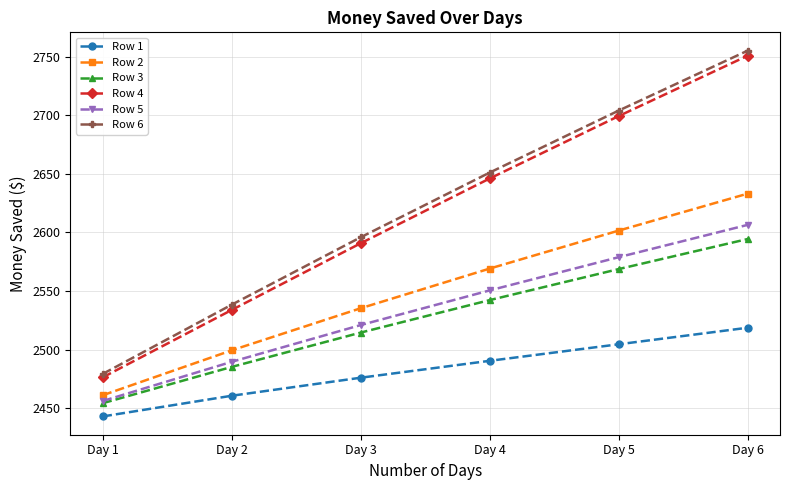

Which series changed the most between Day 4 and Day 6?

Row 4